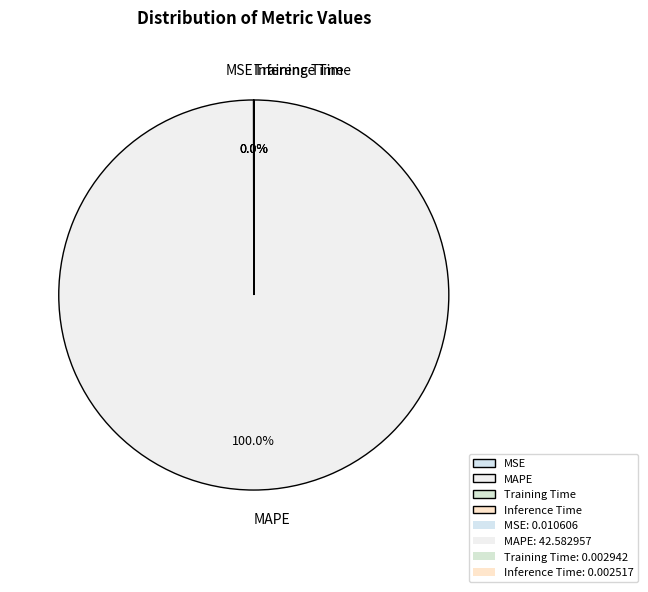

Which slice is the largest?

MAPE